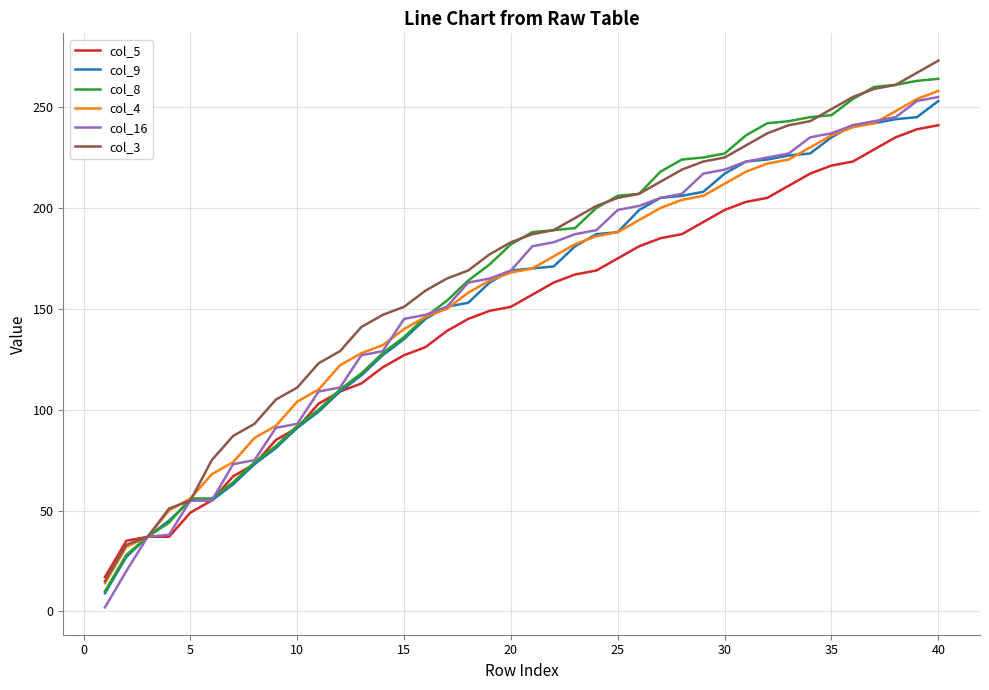

What is the greatest value displayed?

273